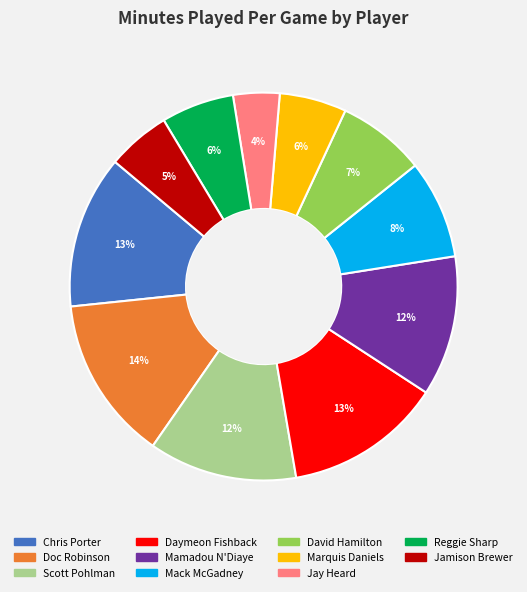

The Chris Porter slice represents 26% of the pie. True or false?

False